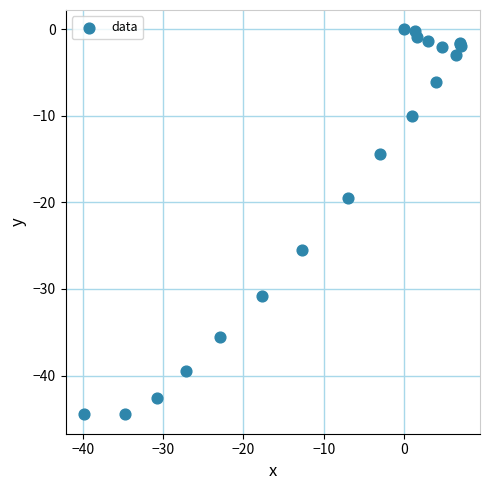

What Y value in the scatter plot is closest to -22?

-19.5